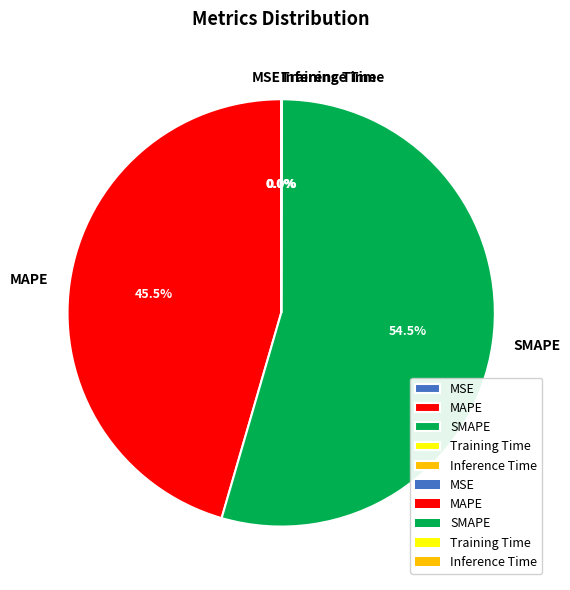

Which slice is the largest?

SMAPE